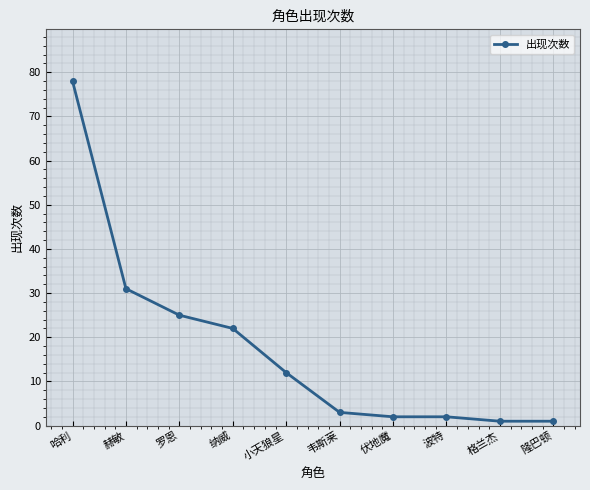

How many series are shown in this chart?

1